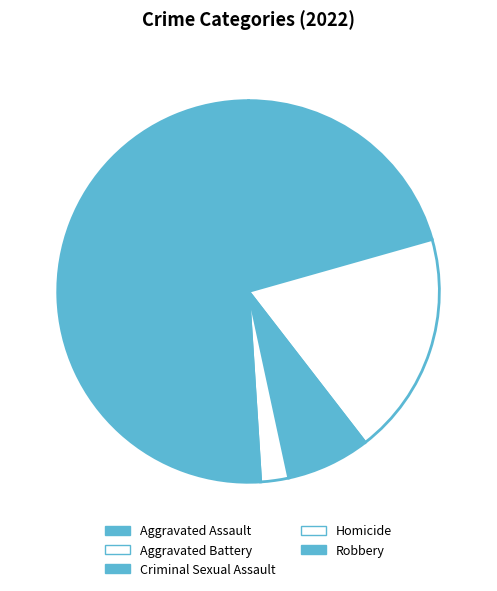

The Robbery slice represents 58% of the pie. True or false?

False